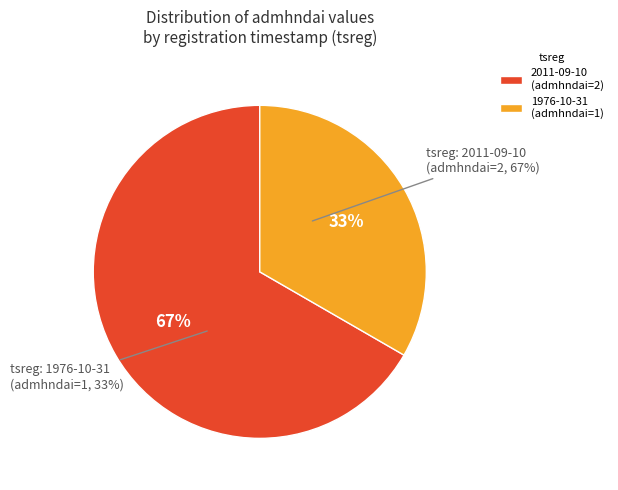

Is there any slice that represents more than half of the pie?

Yes